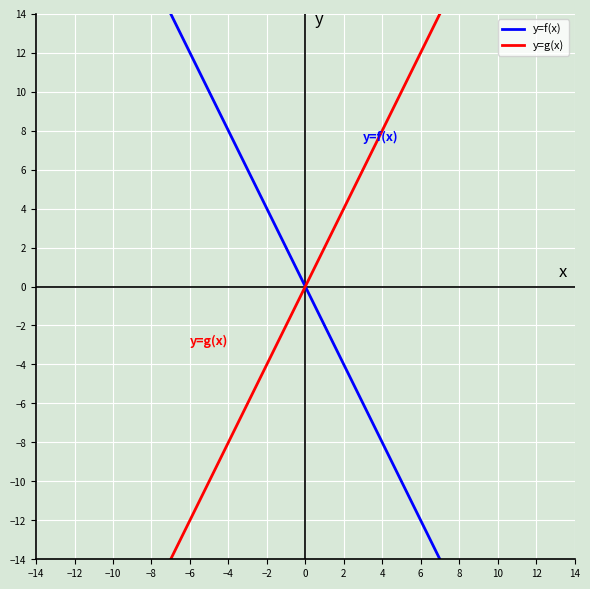

What is the highest value of the y=f(x) series?

14